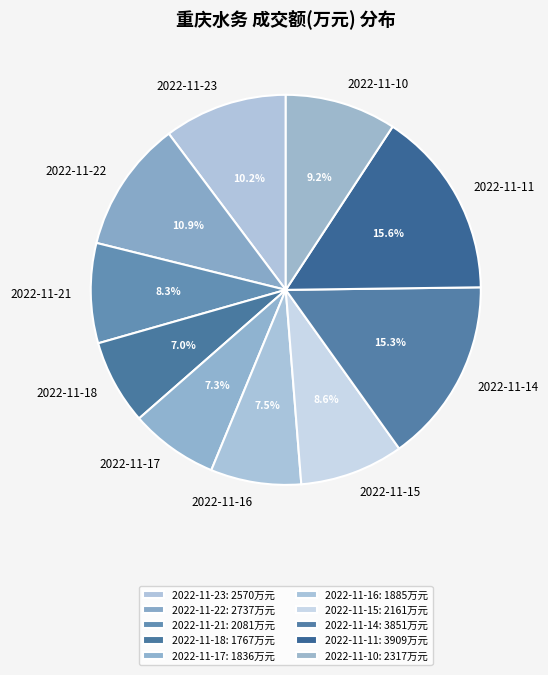

To the nearest percent, what percentage of the pie is 2022-11-15?

9%